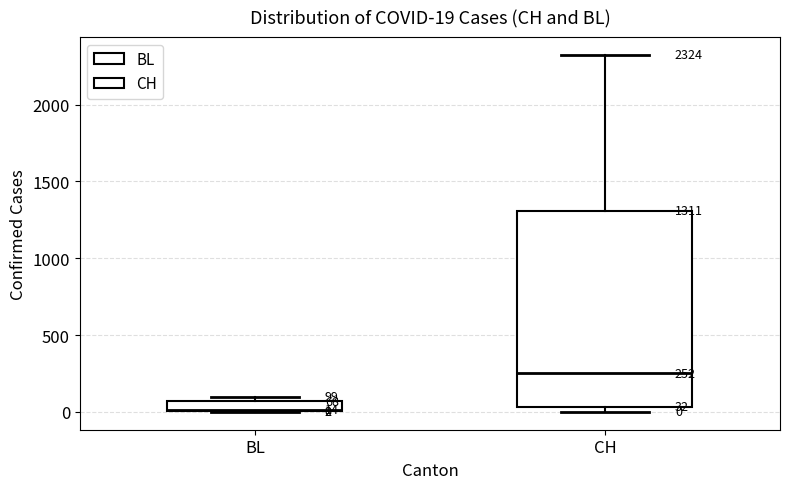

Comparing the boxes themselves (not the whiskers), which one is the tallest?

CH